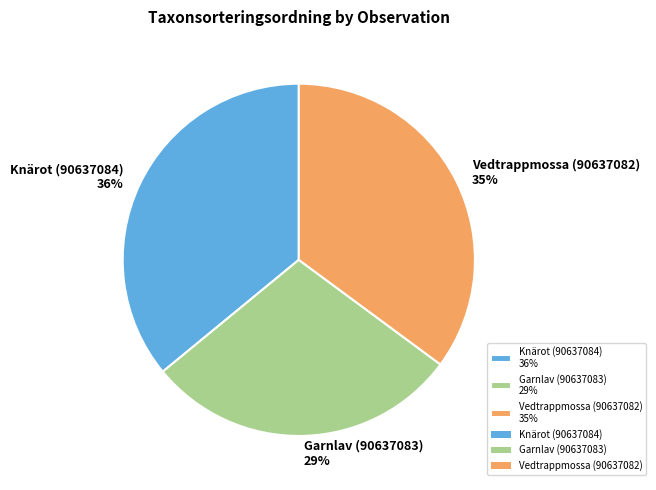

Do Garnlav (90637083) 29% and Vedtrappmossa (90637082) 35% together represent more than half of the pie?

Yes